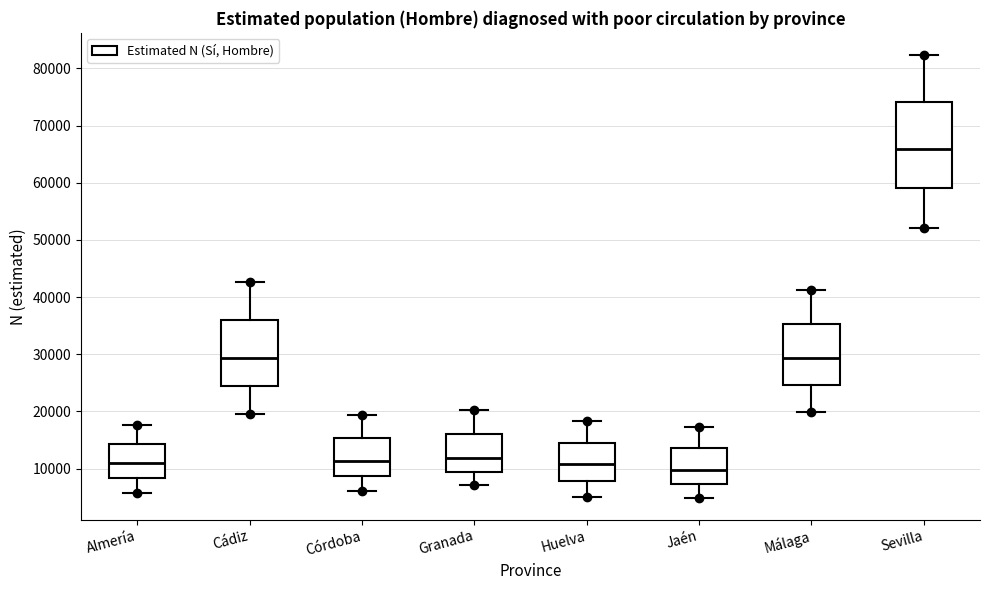

Reading left to right, read every box against the y-axis: the position of its median line, the range the box covers, and the ends of its whiskers. The values are not printed on the chart, so give them approximately, as read against the axis.

Almería: median 11000, box 8000 to 14000, whiskers 6000 to 18000
Cádiz: median 29000, box 24000 to 36000, whiskers 20000 to 43000
Córdoba: median 11000, box 9000 to 15000, whiskers 6000 to 19000
Granada: median 12000, box 9000 to 16000, whiskers 7000 to 20000
Huelva: median 11000, box 8000 to 14000, whiskers 5000 to 18000
Jaén: median 10000, box 7000 to 14000, whiskers 5000 to 17000
Málaga: median 29000, box 25000 to 35000, whiskers 20000 to 41000
Sevilla: median 66000, box 59000 to 74000, whiskers 52000 to 82000